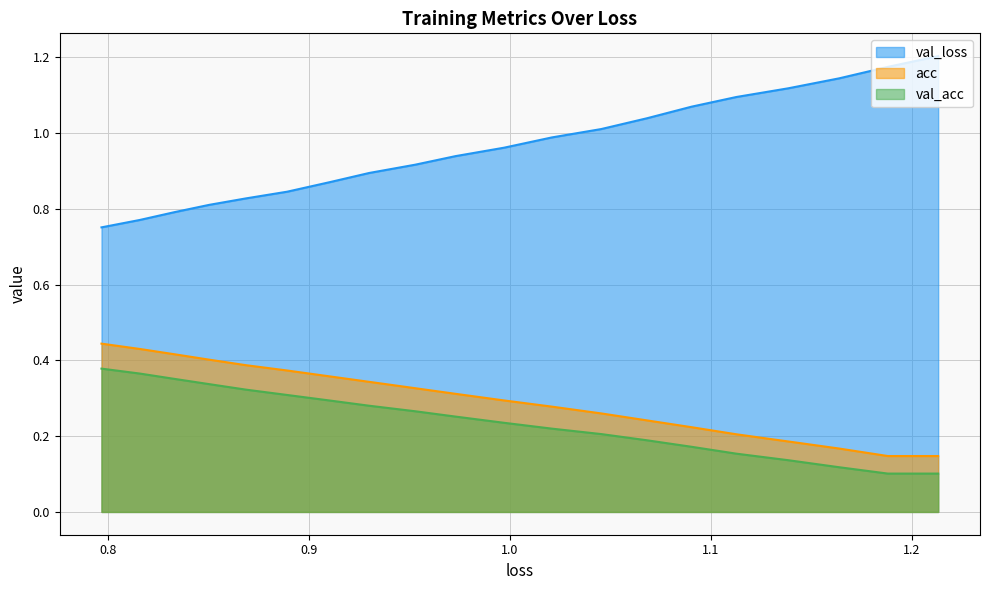

The val_loss series shows 1.3 at 10. True or false?

False